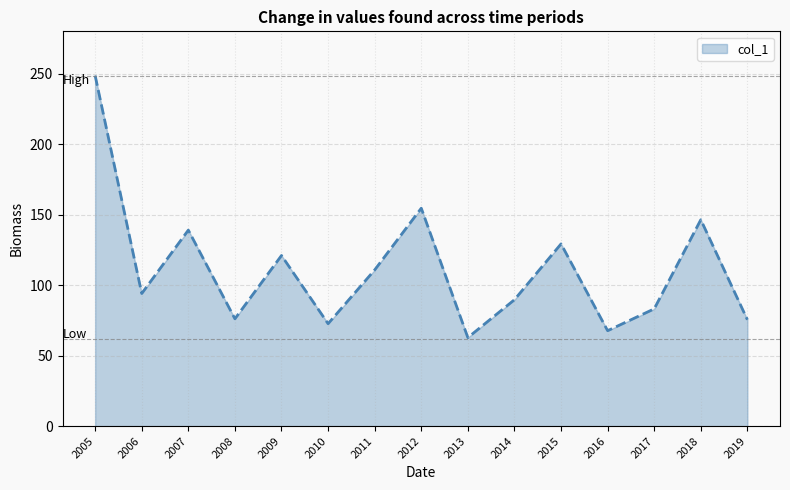

True or false: the data shows 72.7 at 2010.

True